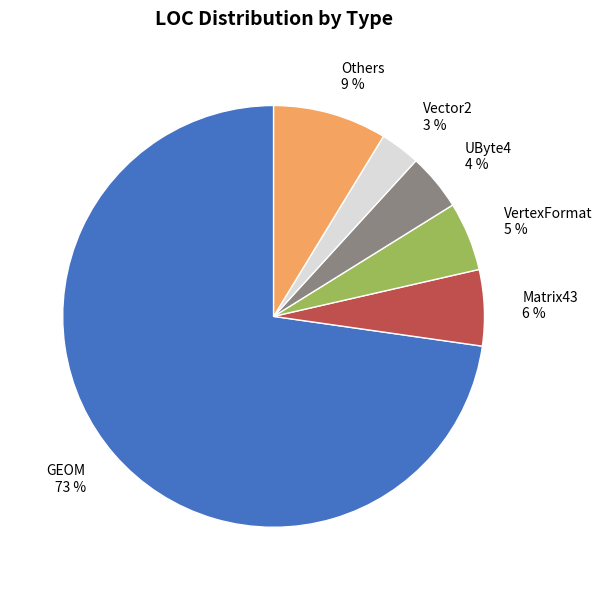

Is it true that Vector2 3 % is 3% of the pie?

True